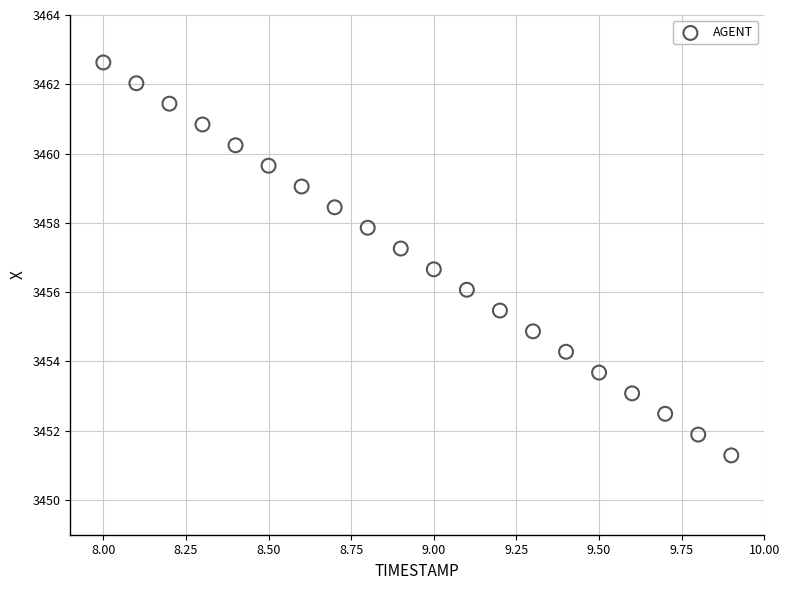

What is the range of X values (max minus min)?

1.9